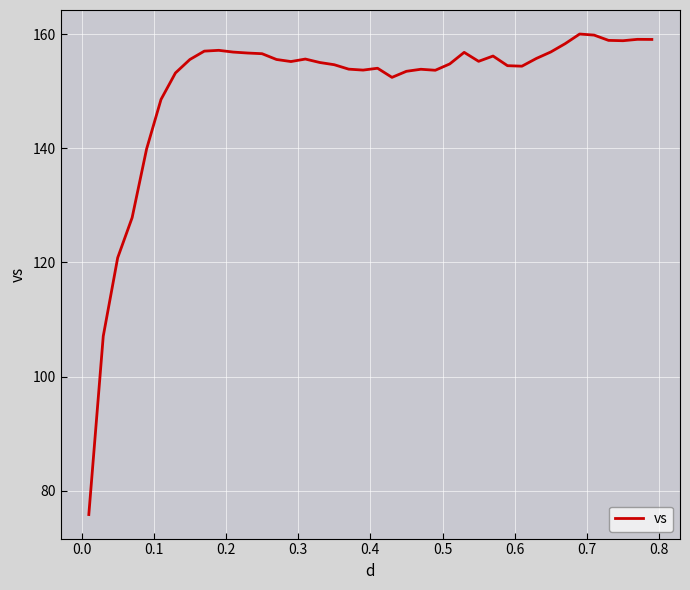

What is the minimum value shown in the chart?

75.8